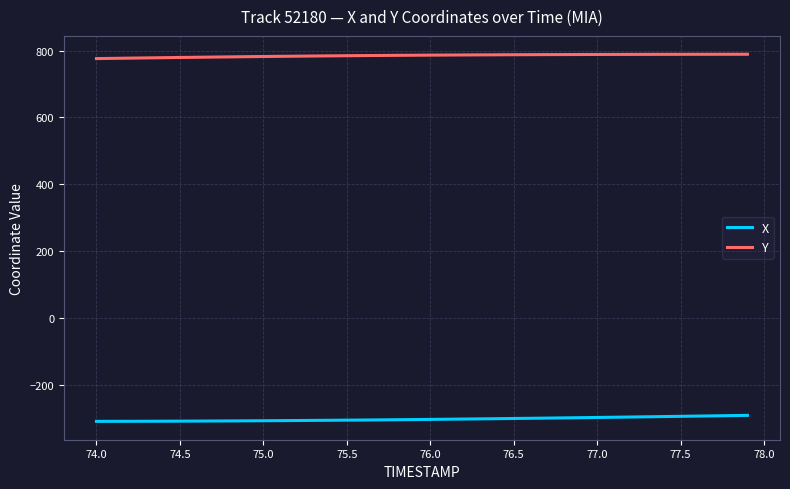

True or false: Y and X cross at least once.

False